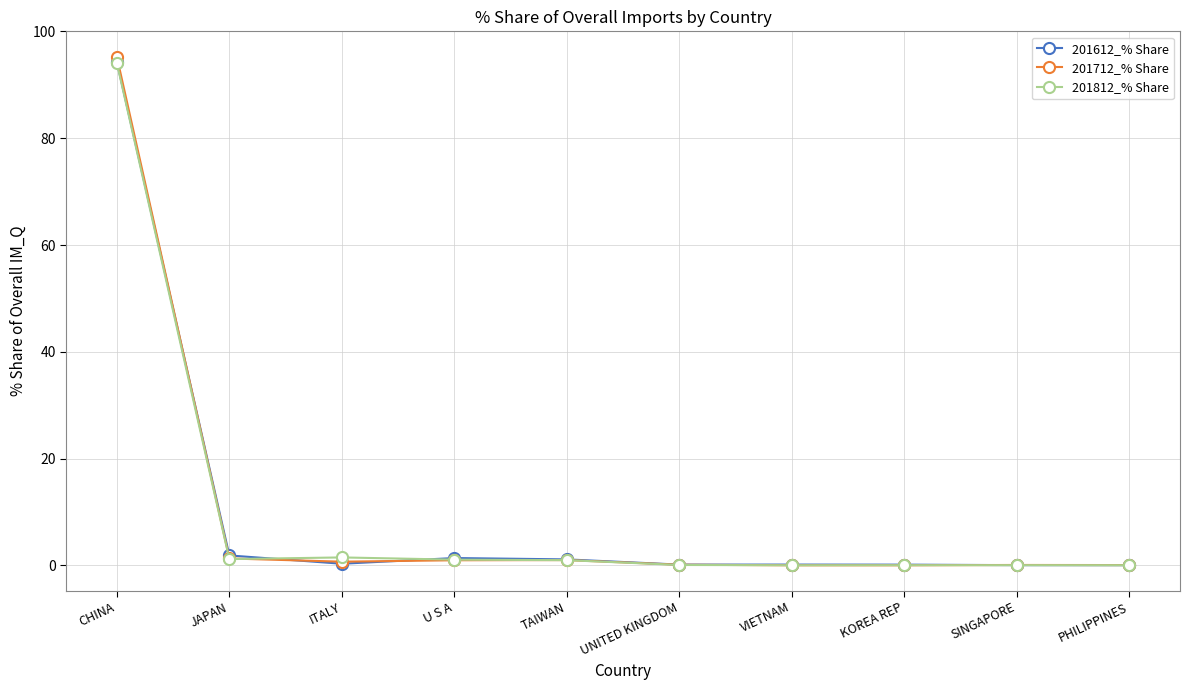

True or false: 201612_% Share has more than 0 interior local peaks.

True